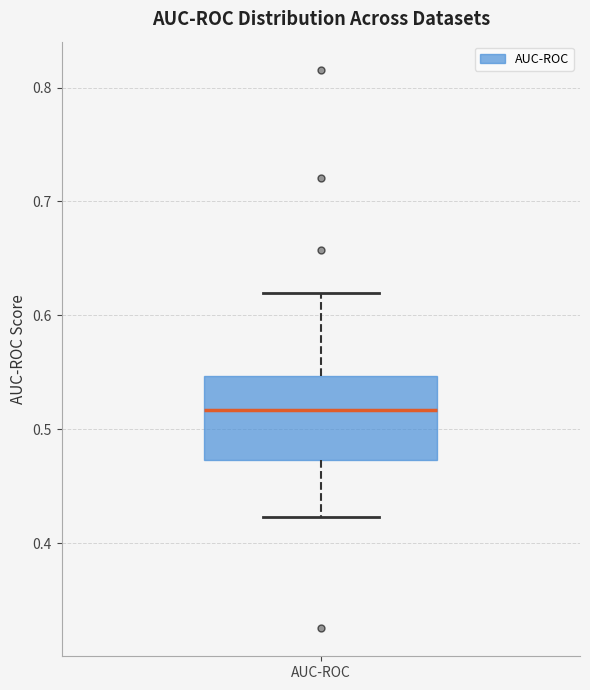

Where does the upper whisker of the box for AUC-ROC end on the y-axis? The values are not printed on the chart, so give them approximately, as read against the axis.

0.62